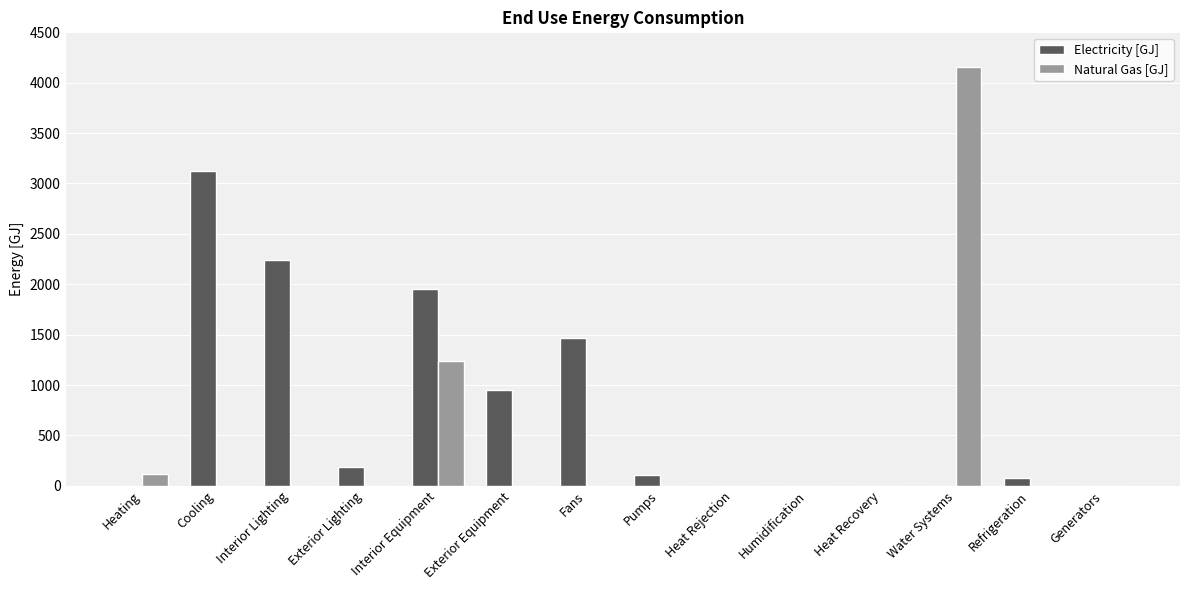

At which category is the sum across all series the highest?

Water Systems